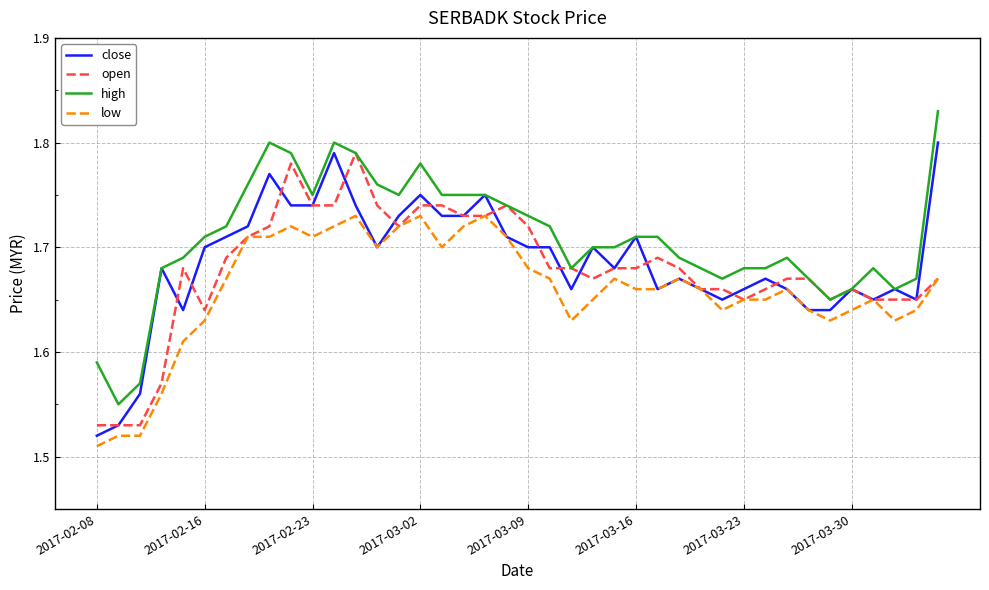

At which label is close closest to 1?

2017-02-08